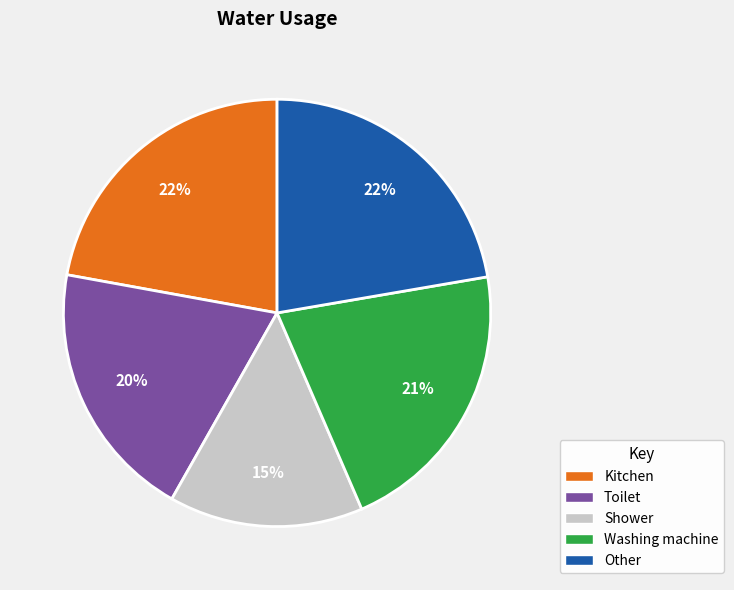

To the nearest percent, what is the average slice percentage?

20%